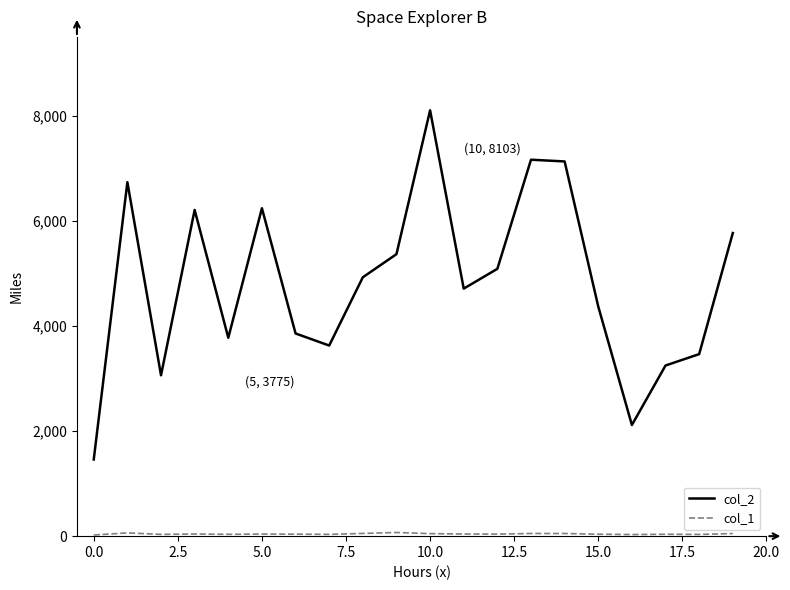

What is the maximum value shown in the chart?

8103